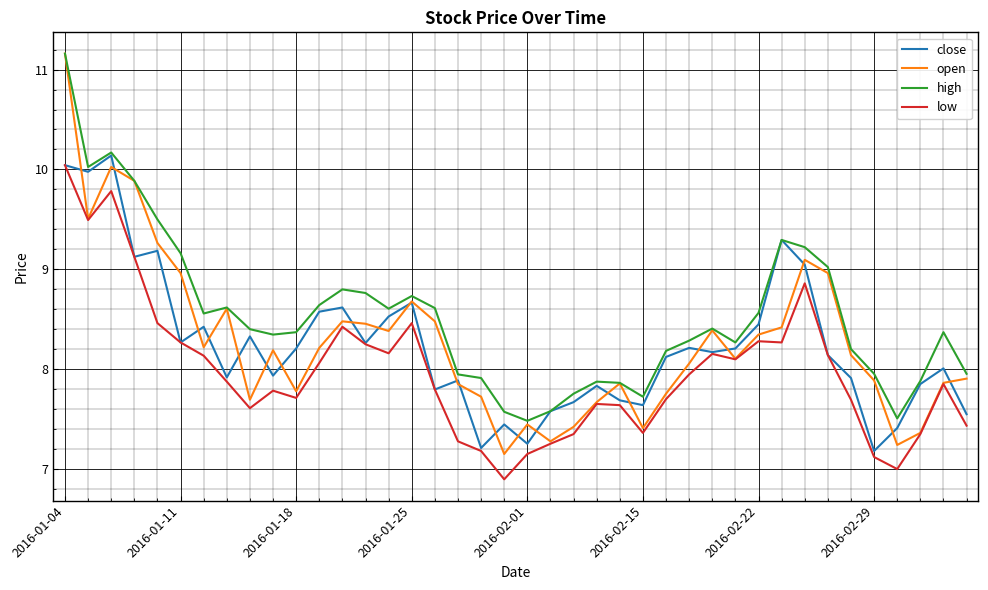

True or false: low and high cross at least once.

False